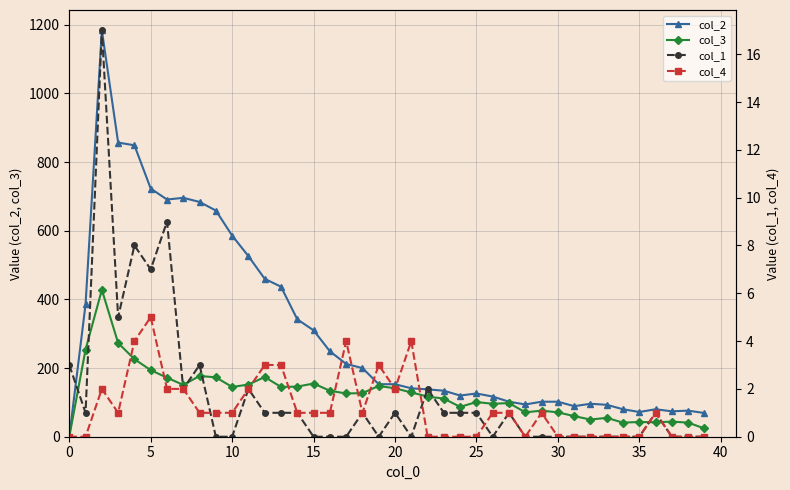

How many data points does each series have?

40